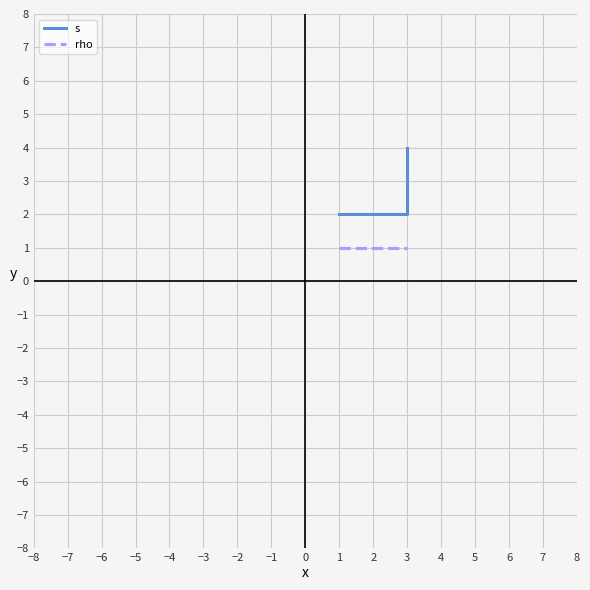

At how many categories does at least one series exceed 3?

1